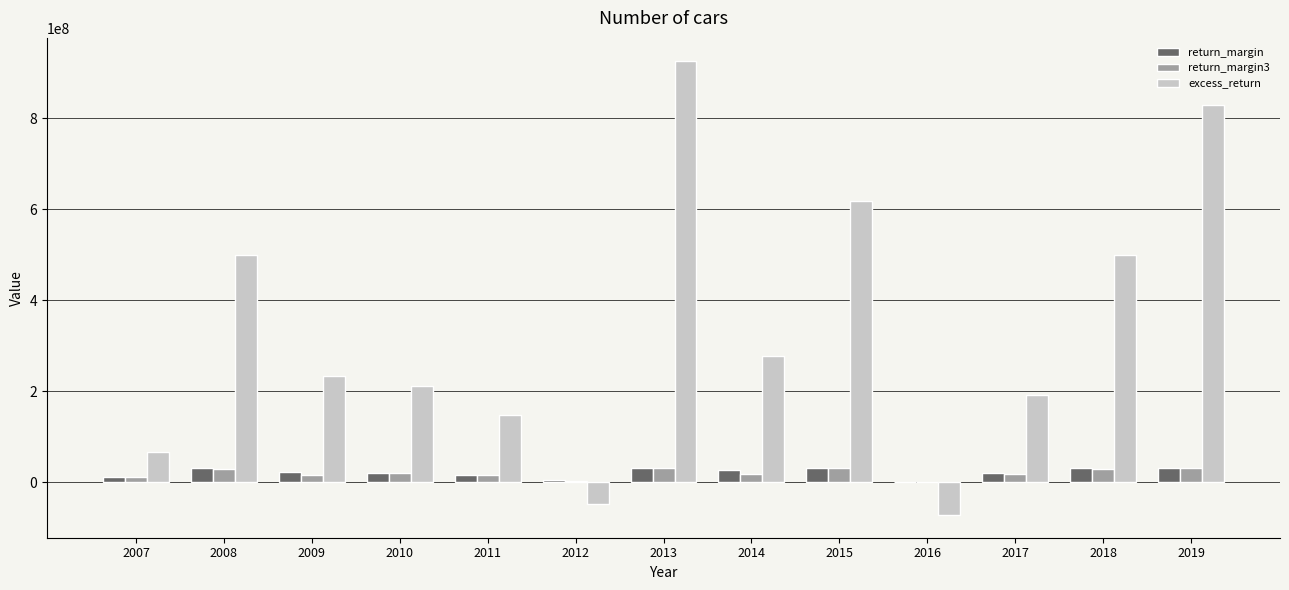

What is the greatest value displayed?

927178079.8